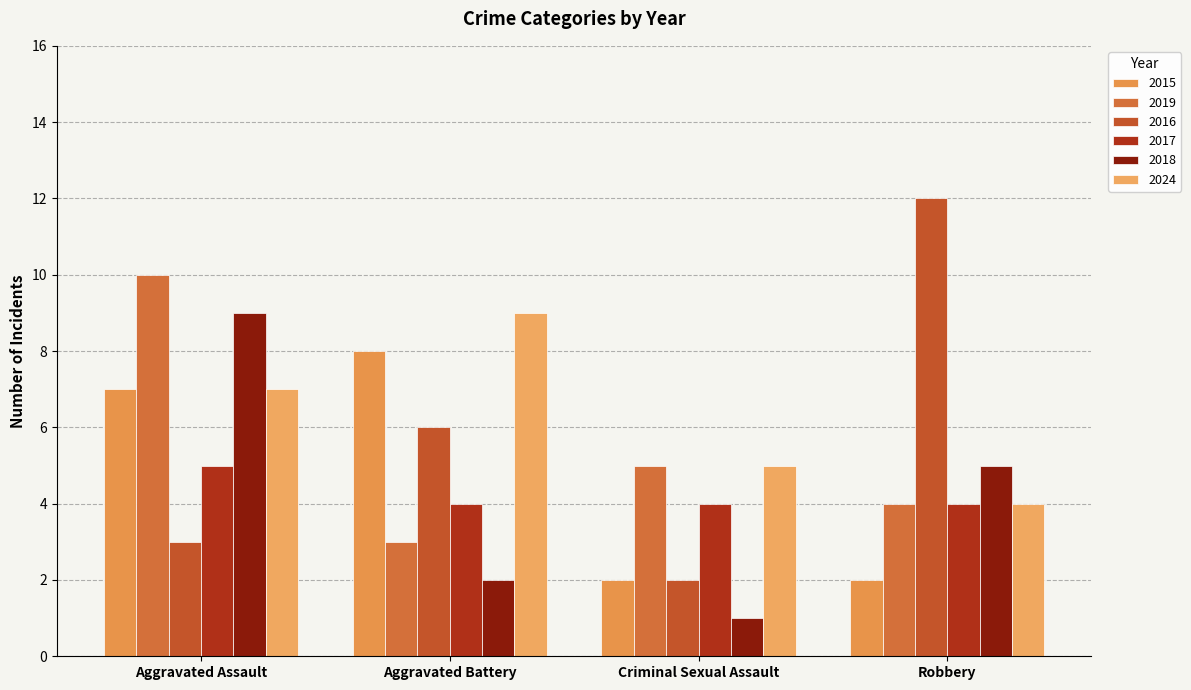

What is the value of the 2016 bar at the 4th from the left?

12